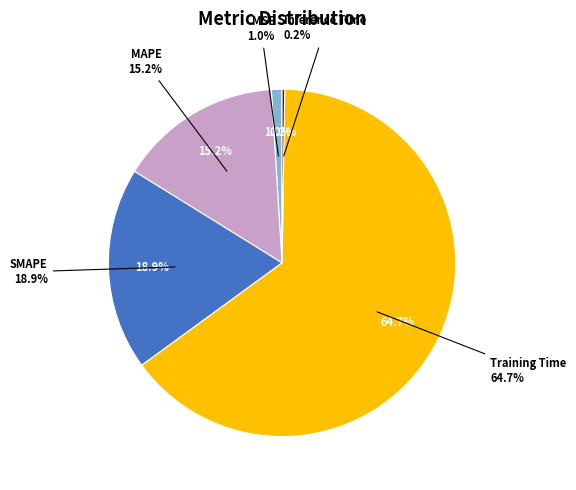

How many segments does this pie chart have?

5